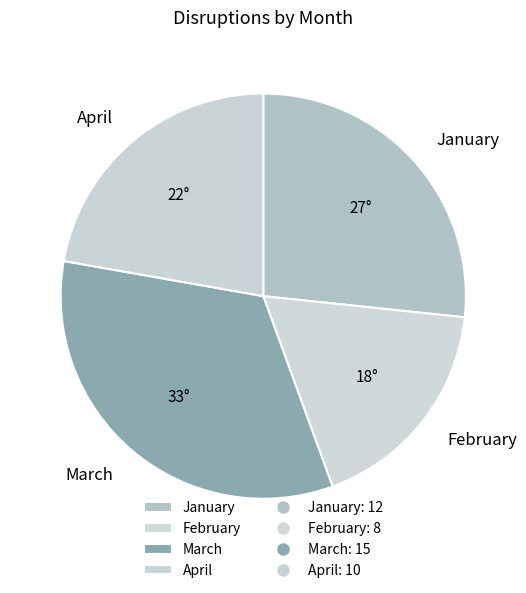

Do April and January together represent more than half of the pie?

No